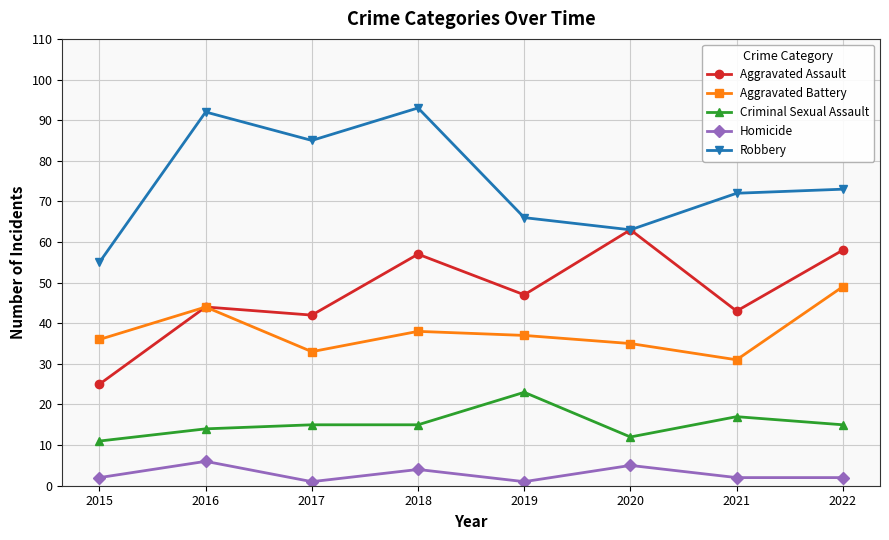

What is the sum of all Aggravated Assault values?

379